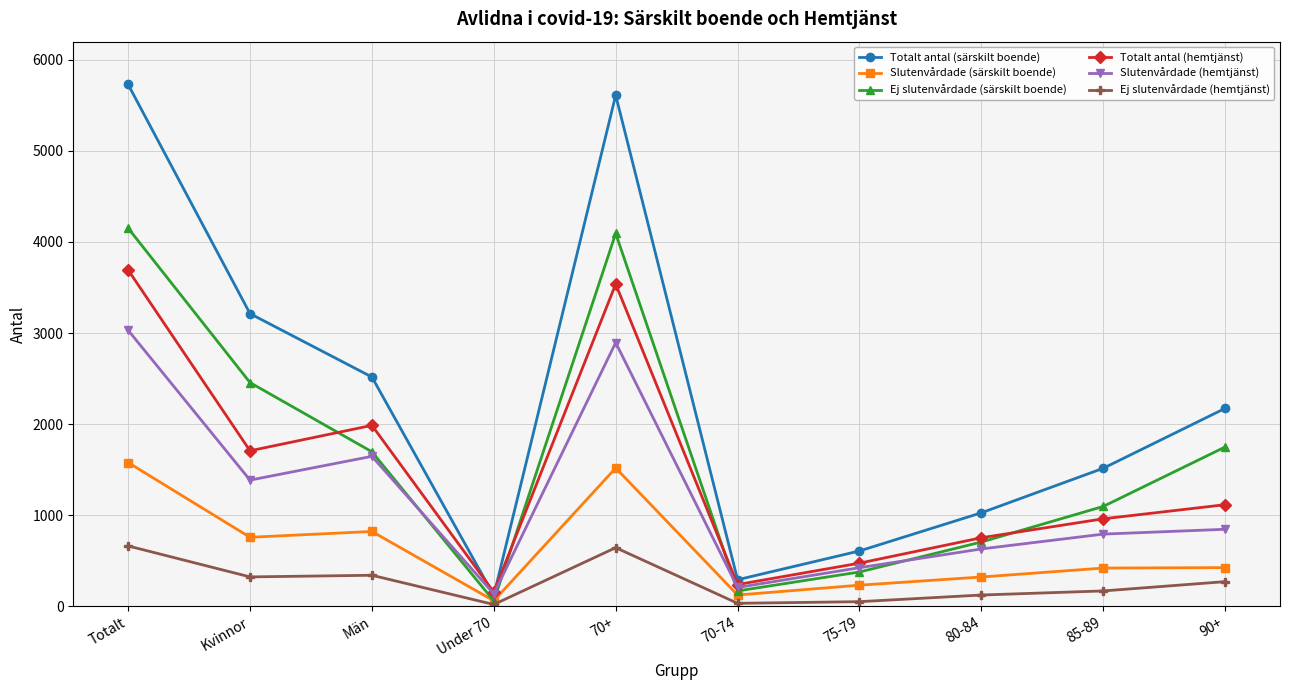

At which category does Slutenvårdade (hemtjänst) reach its first local valley?

Kvinnor